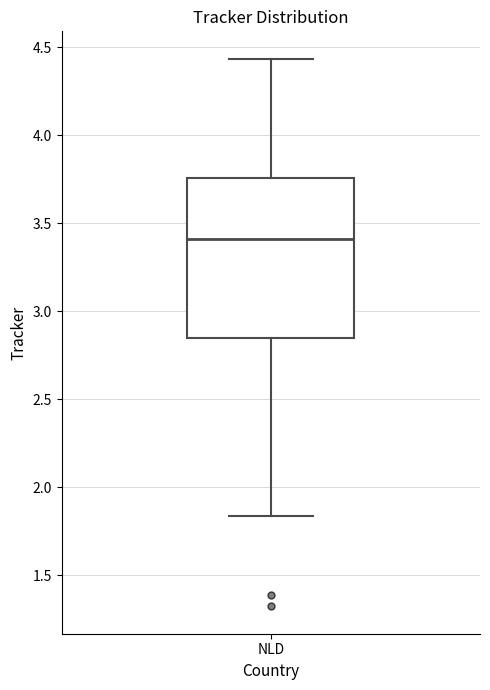

Where does the median line of the box for NLD sit on the y-axis? The values are not printed on the chart, so give them approximately, as read against the axis.

3.40